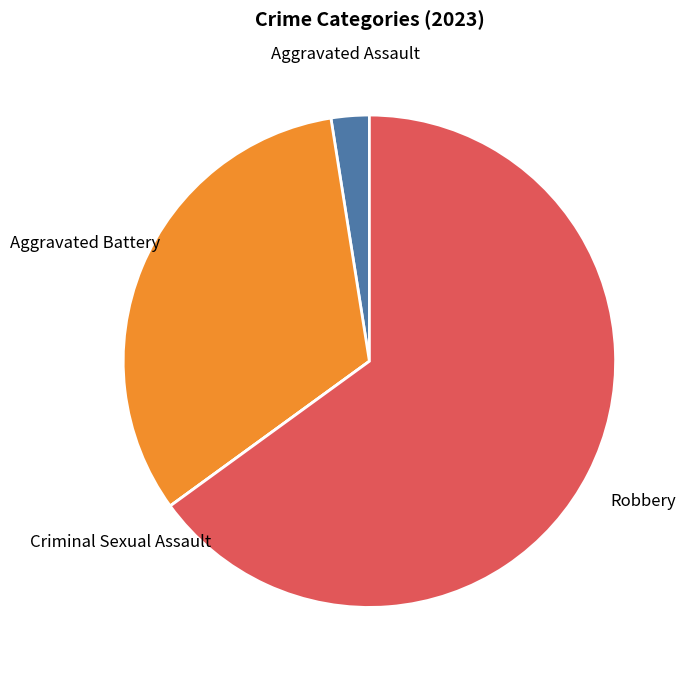

Combined, do Aggravated Battery and Aggravated Assault account for over 50%?

No